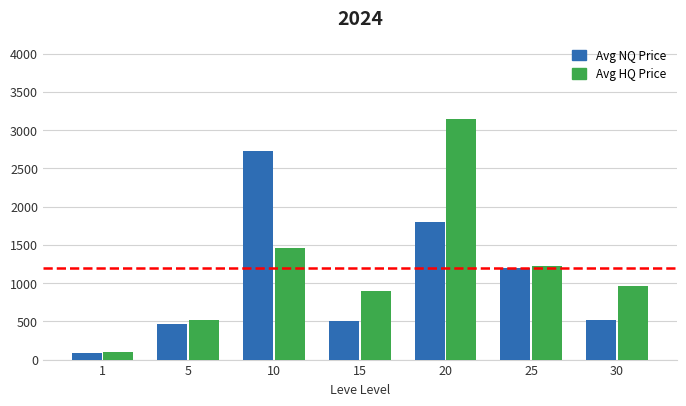

What are all the series names shown in the legend?

Avg NQ Price, Avg HQ Price